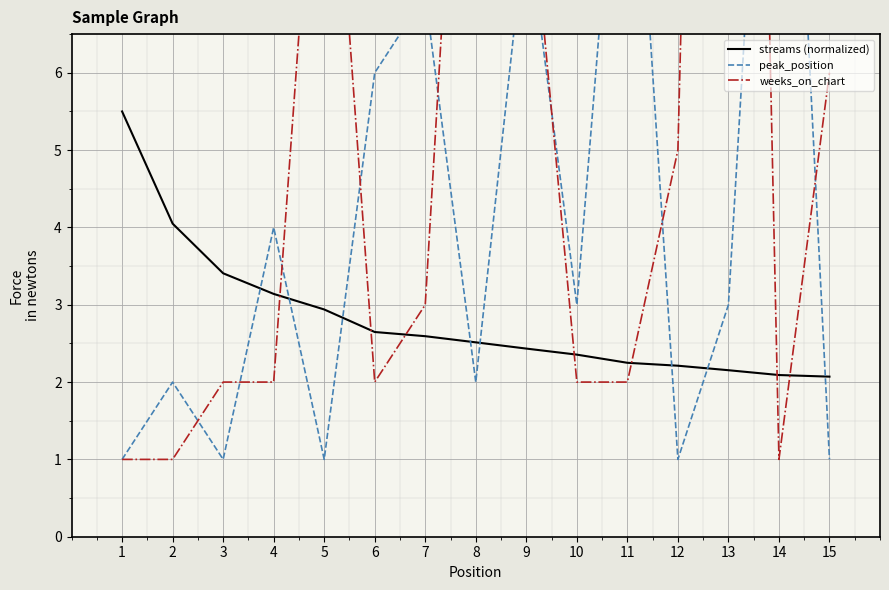

Reading right to left, extract all data points from this chart.

streams (normalized): 2.1	2.1	2.2	2.2	2.2	2.4	2.4	2.5	2.6	2.6	2.9	3.1	3.4	4.0	5.5
peak_position: 1.0	14.0	3.0	1.0	11.0	3.0	8.0	2.0	7.0	6.0	1.0	4.0	1.0	2.0	1.0
weeks_on_chart: 6.0	1.0	31.0	5.0	2.0	2.0	9.0	14.0	3.0	2.0	11.0	2.0	2.0	1.0	1.0